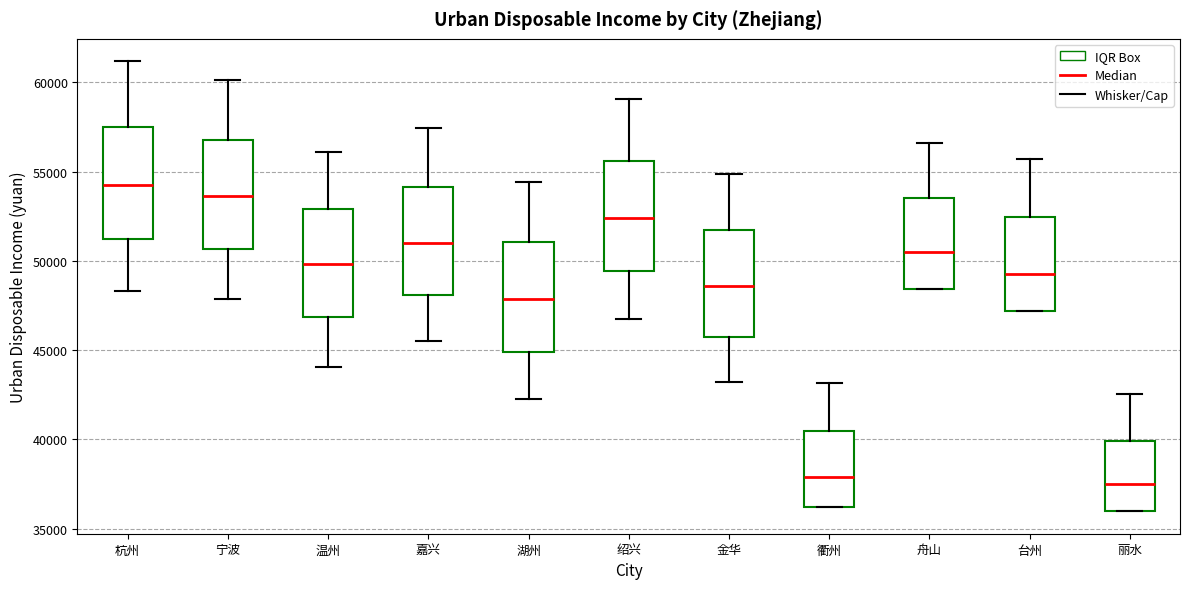

Which box has the highest median line?

杭州